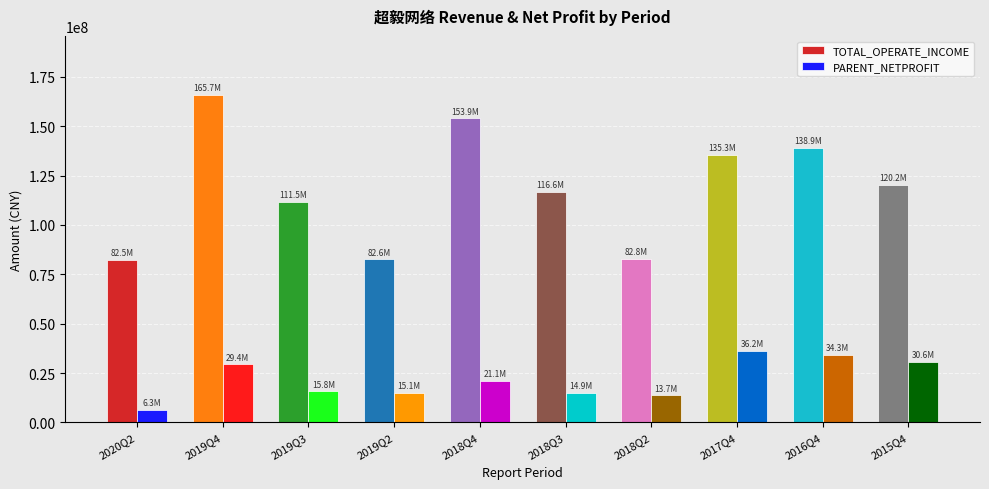

True or false: TOTAL_OPERATE_INCOME has a value of 32133846.8 at 2019Q2.

False